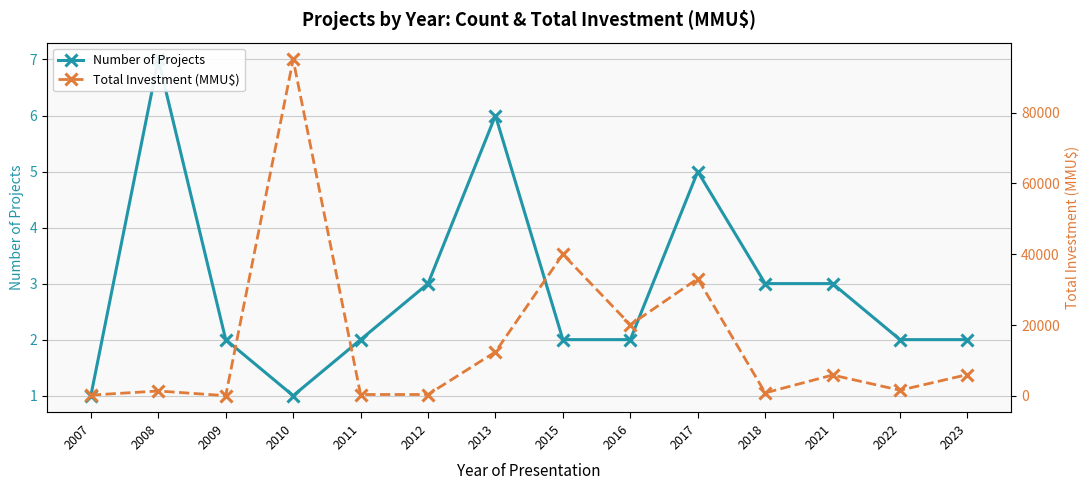

True or false: Number of Projects and Total Investment (MMU$) intersect in this chart.

False